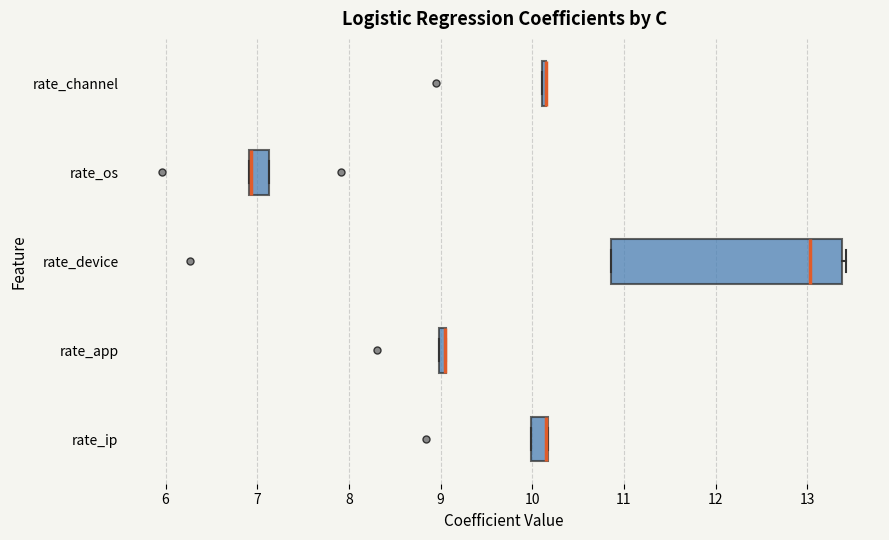

Comparing the boxes themselves (not the whiskers), which one is the widest?

rate_device